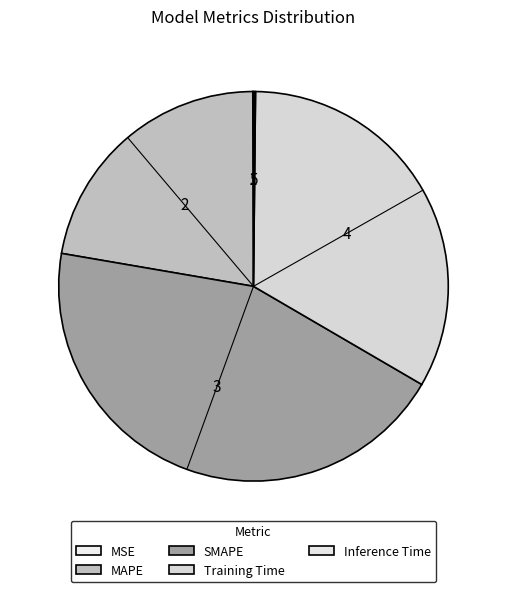

To the nearest percent, what is the average slice percentage?

20%